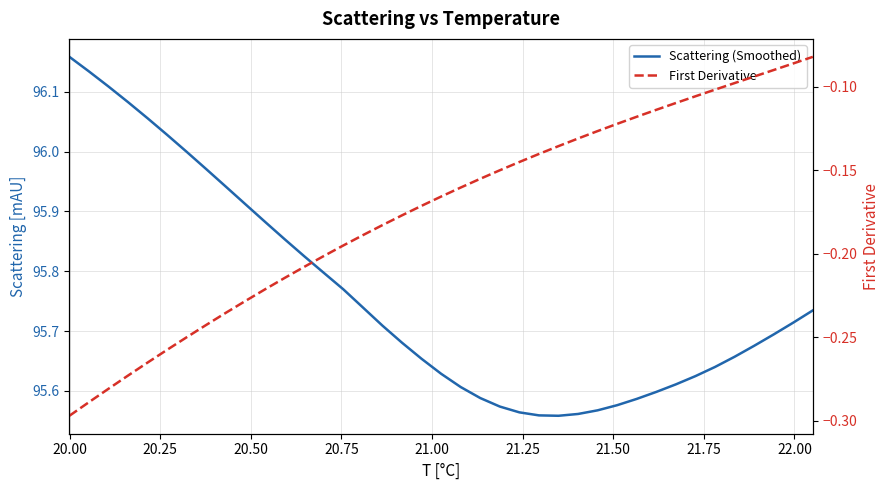

What is the difference between the maximum and minimum values in the First Derivative series?

0.2